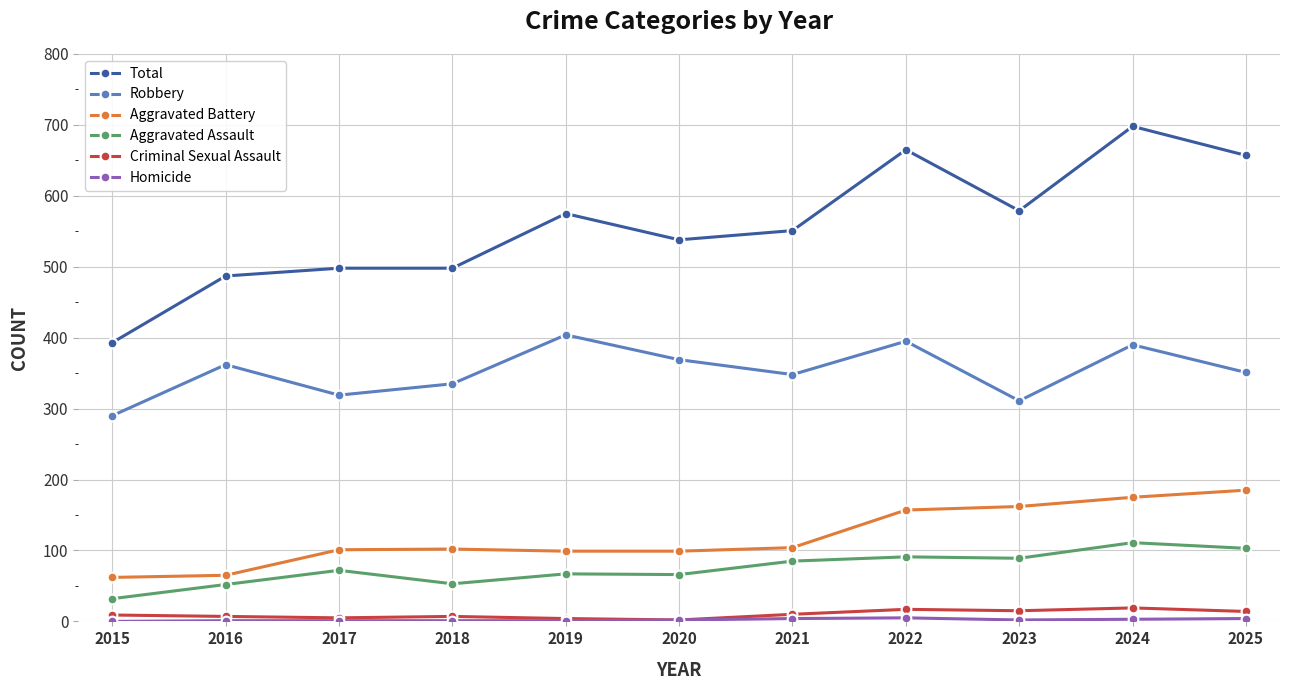

Does the chart display data point markers on the line(s)?

Yes